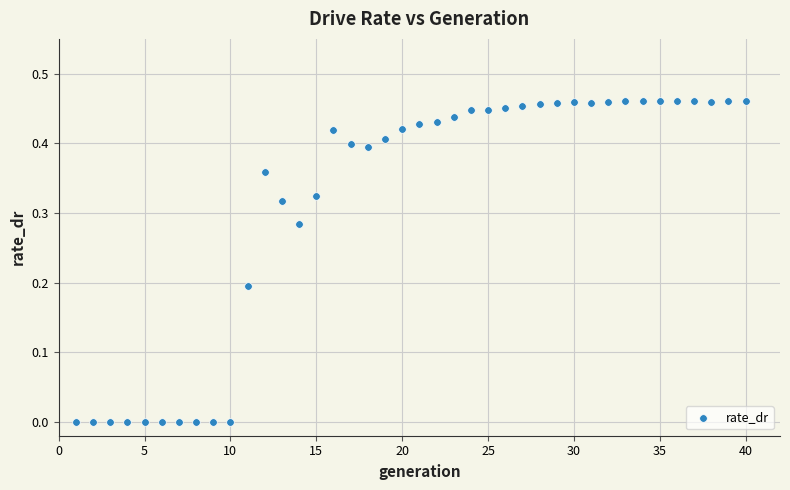

What is the range of X values (max minus min)?

39.0